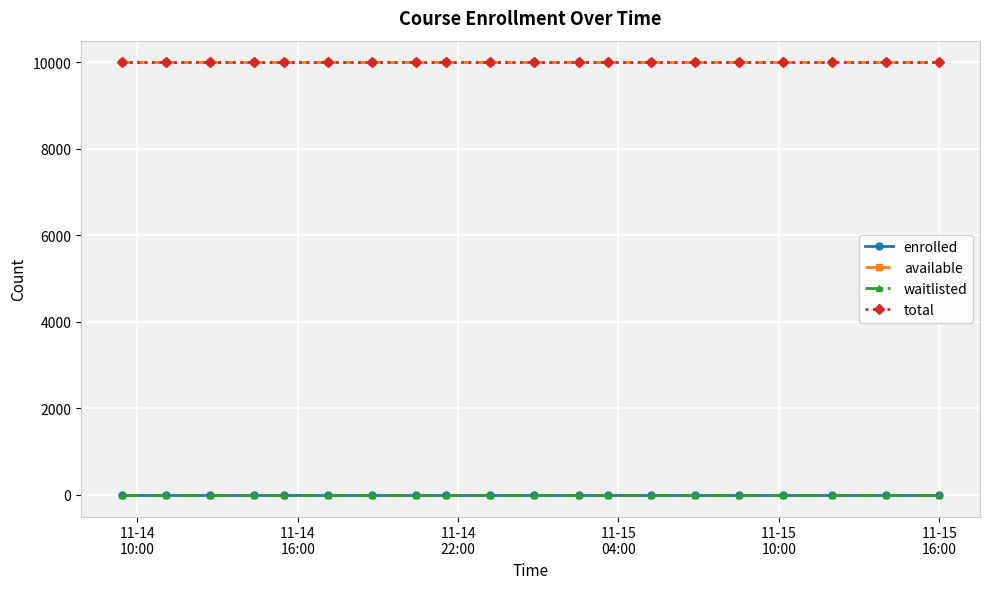

True or false: enrolled and waitlisted intersect in this chart.

False